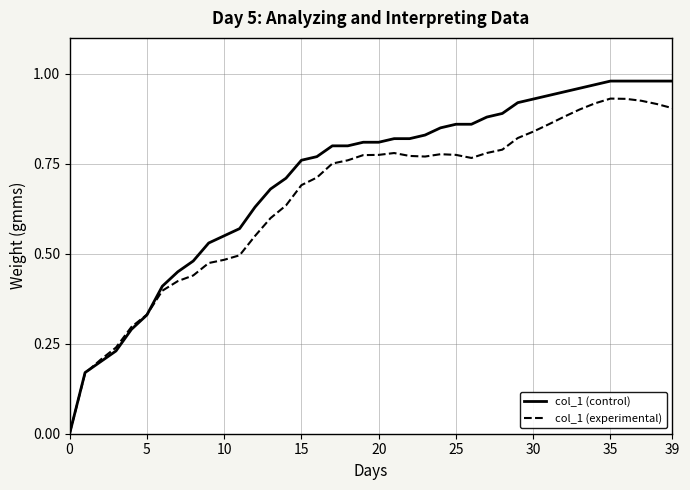

How many series are shown in this chart?

2